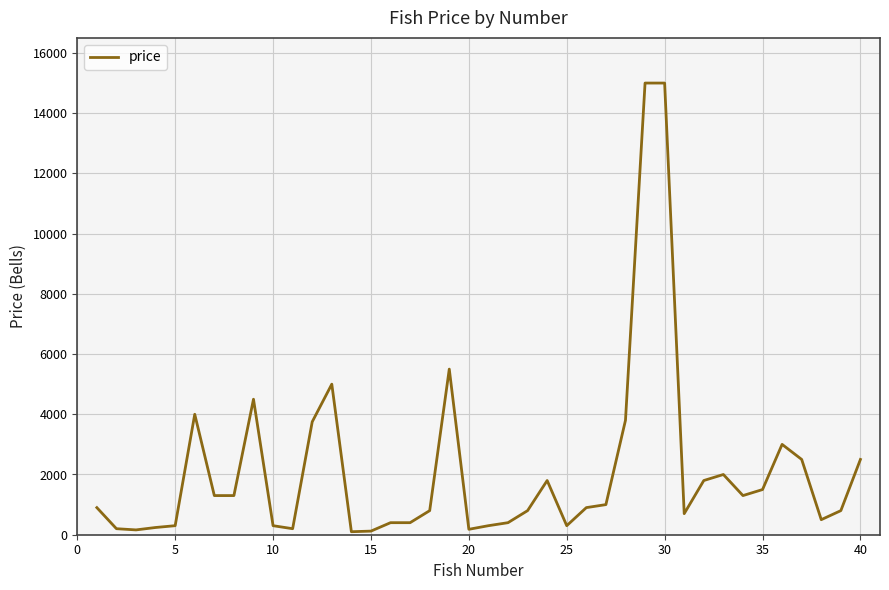

Count the number of data series in this chart.

1